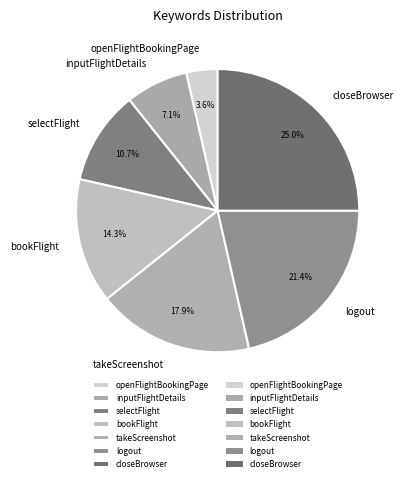

Is there any slice that represents more than half of the pie?

No